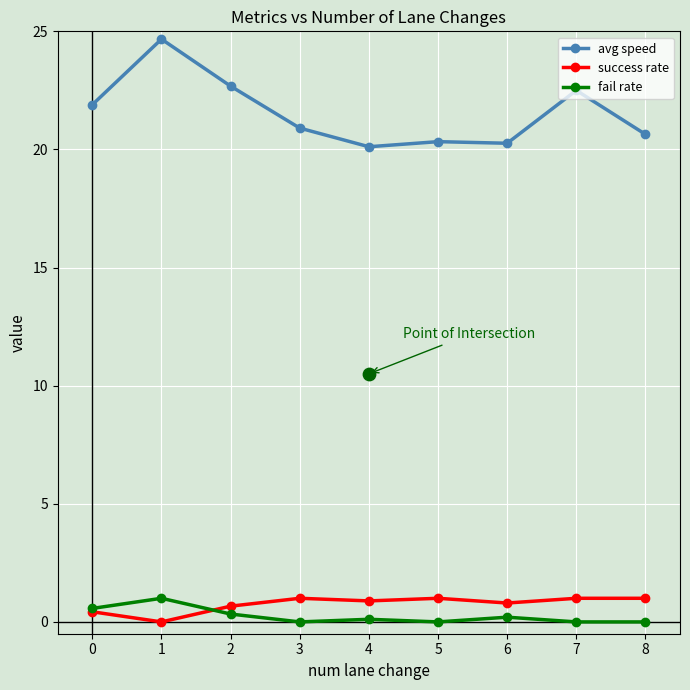

Which series contains the highest Y value?

avg speed